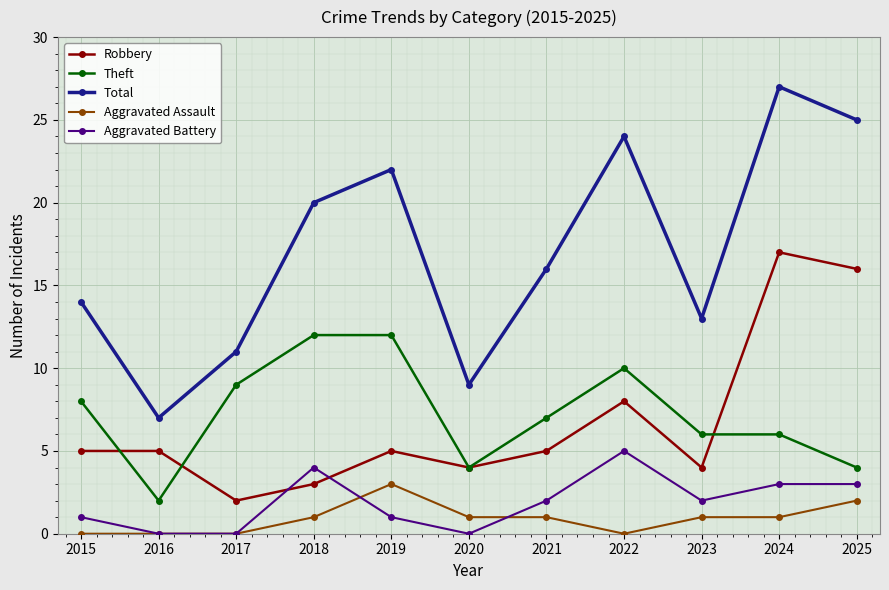

Is the value of Theft at 2022 greater than the value of Robbery at 2022?

Yes